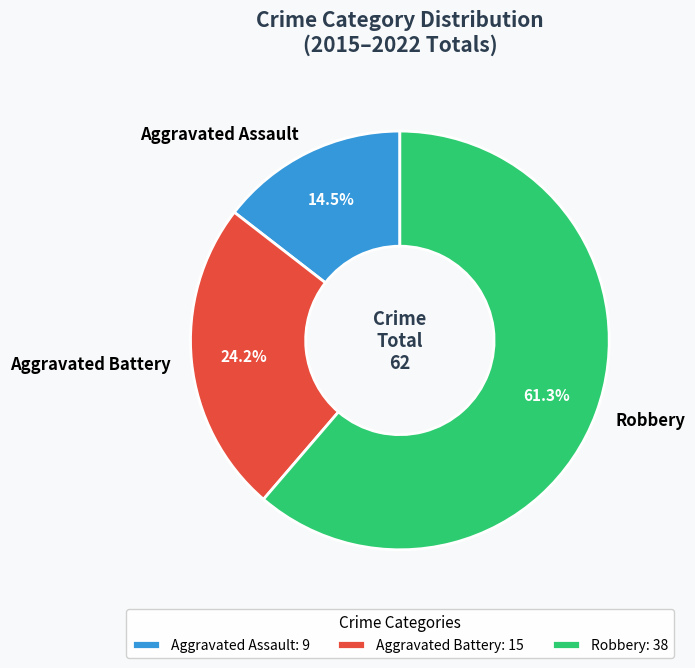

Approximately how many times larger is the value at Robbery compared to Aggravated Assault?

4.2